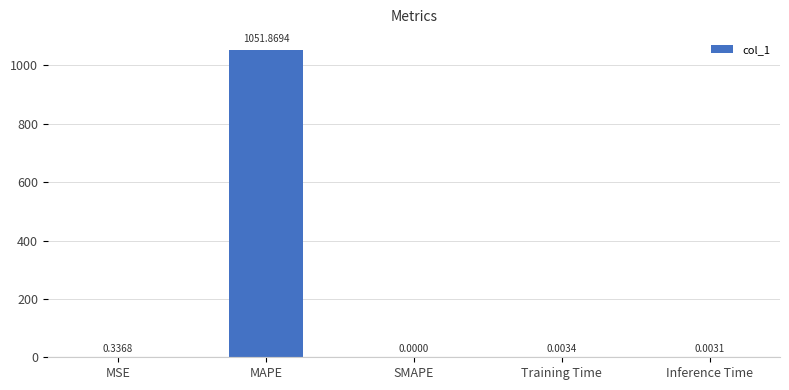

Which category has the highest value across all series?

MAPE